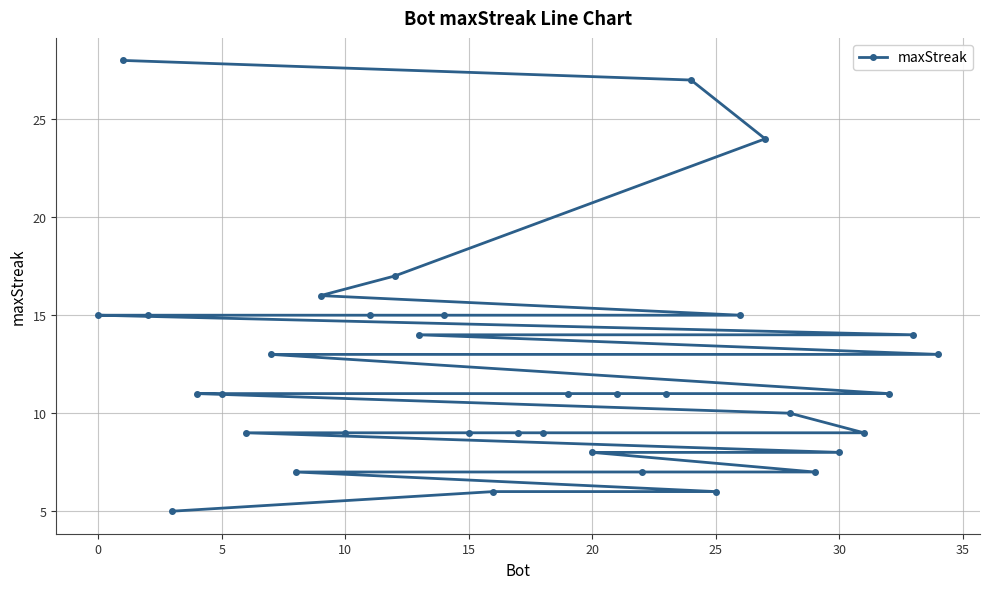

What is the sum of all values?

425